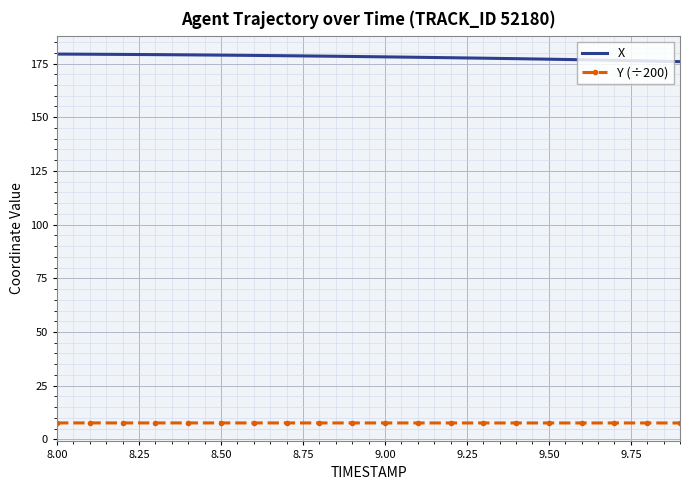

Count the Y (÷200) values in the range 7 to 8.

20